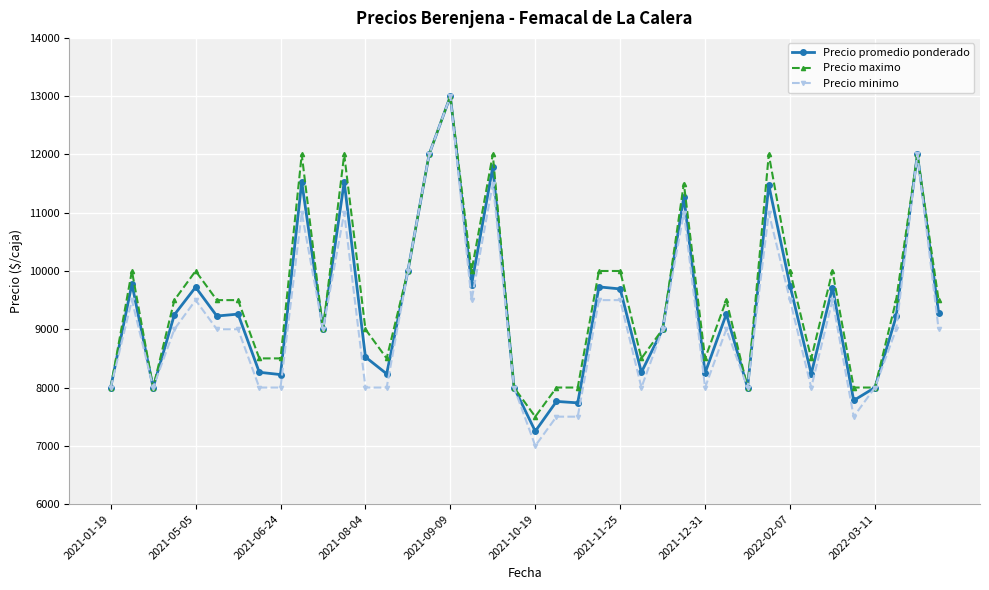

How many data points in Precio promedio ponderado are less than 9250?

20